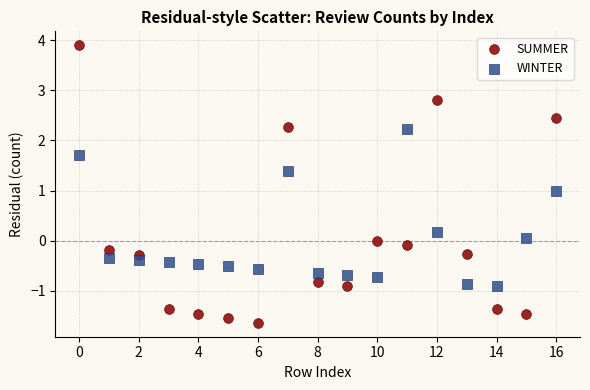

Across all data points, what is the range of Y values (max minus min)?

5.5